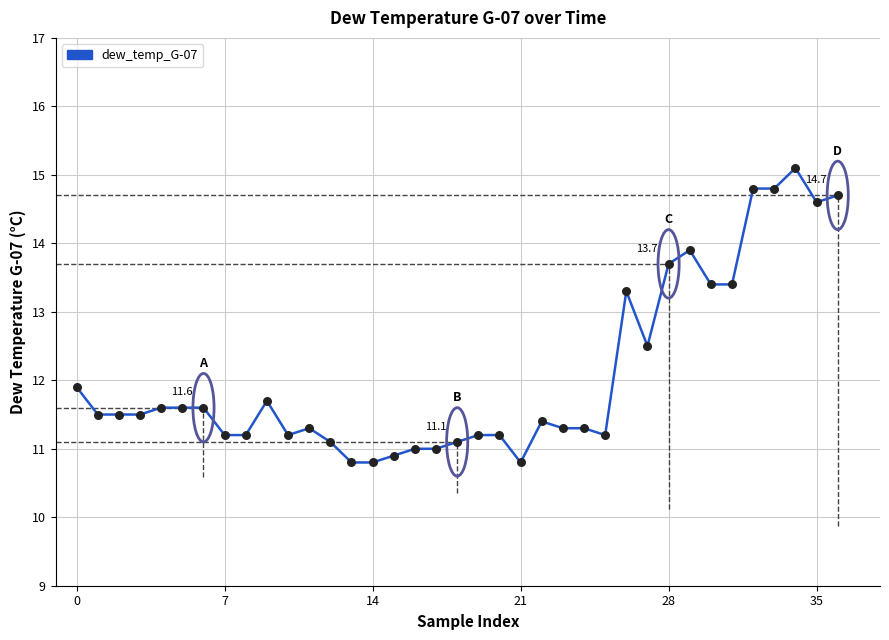

What is the minimum value shown in the chart?

10.8